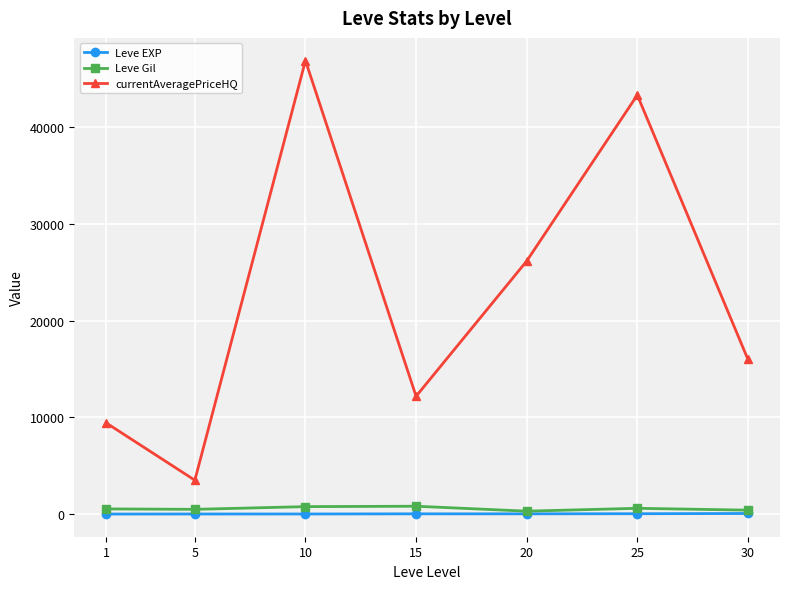

Rank the categories by currentAveragePriceHQ value from highest to lowest.

10, 25, 20, 30, 15, 1, 5